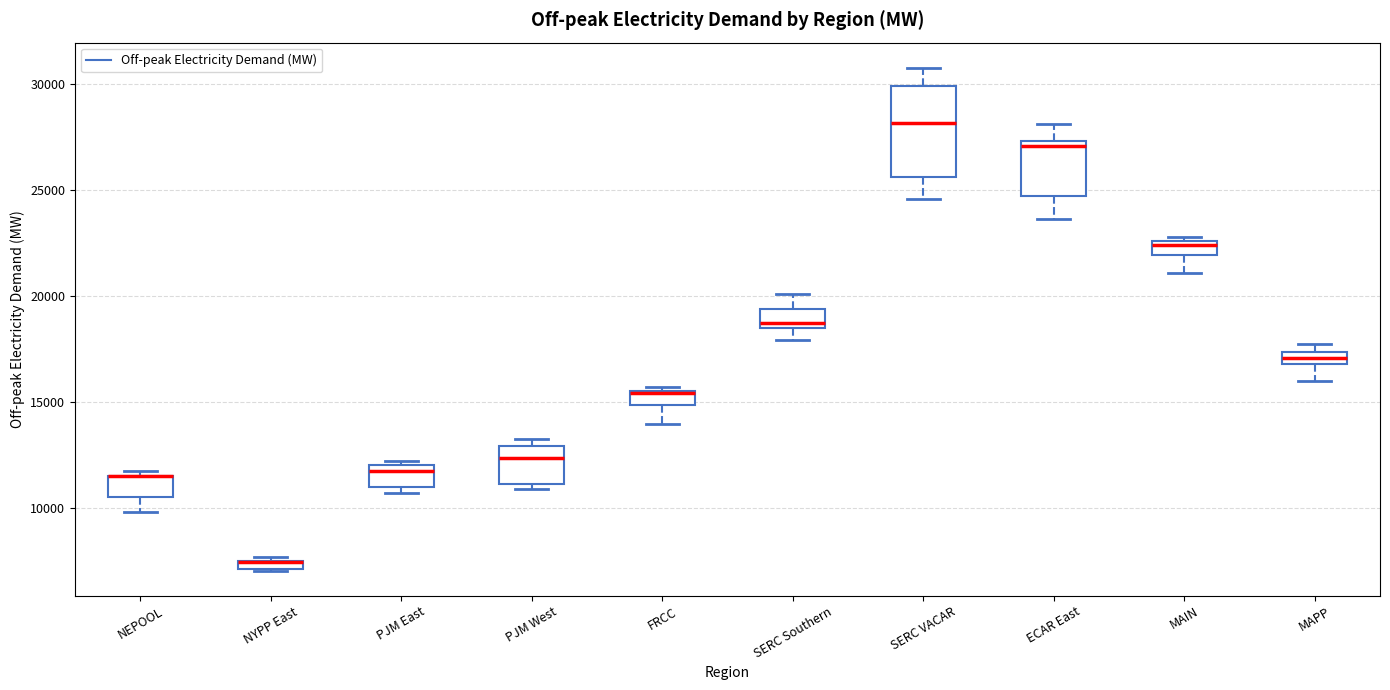

Which box is the tallest, from its lower edge to its upper edge?

SERC VACAR